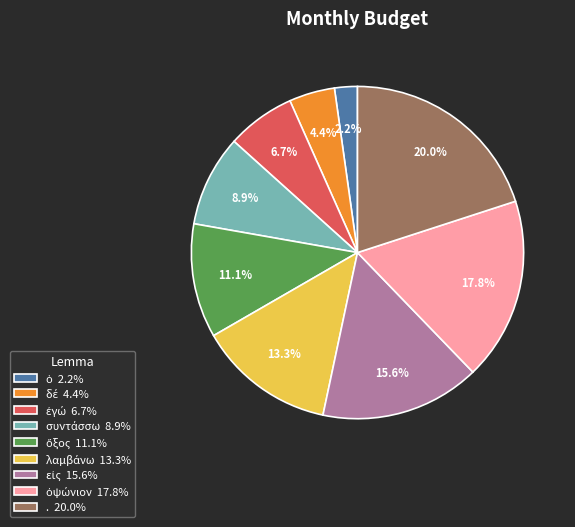

How many segments does this pie chart have?

9